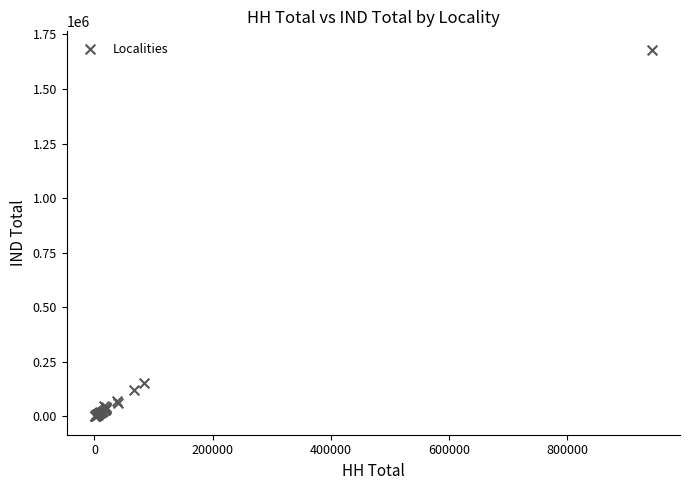

What Y value in the scatter plot is closest to 840101?

154083